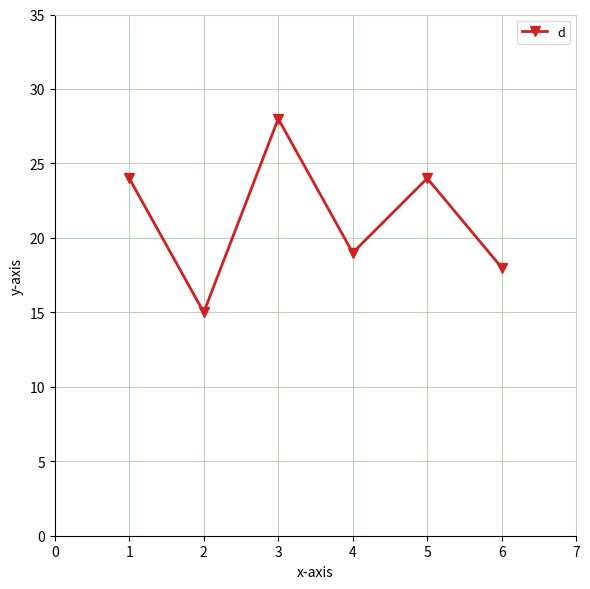

Reading left to right, extract all data points from this chart.

24	15	28	19	24	18